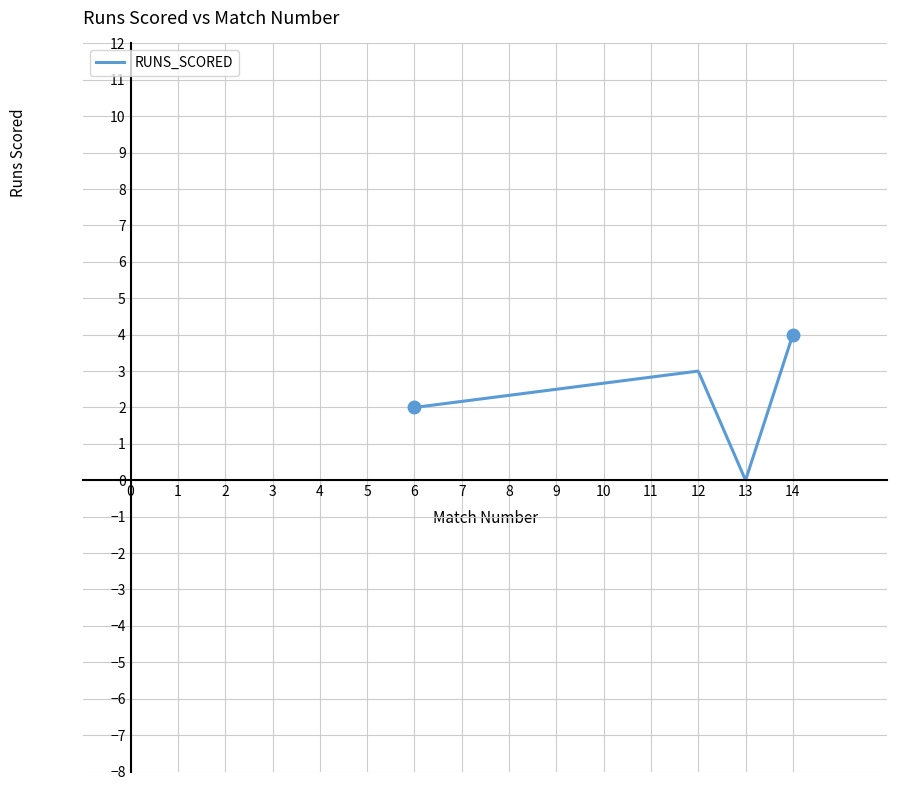

What is the maximum value shown in the chart?

4.0